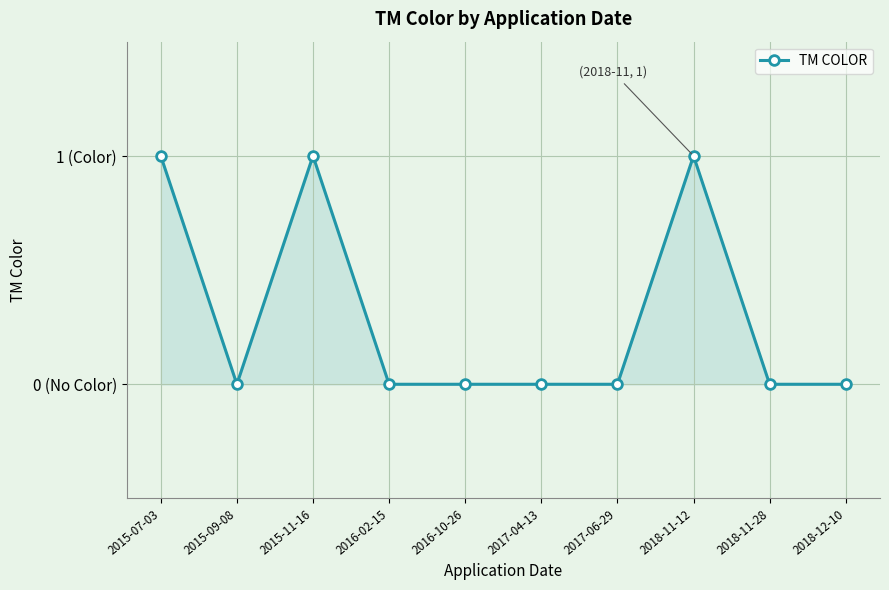

How many points are lower than both their immediate neighbors (excluding endpoints)?

1